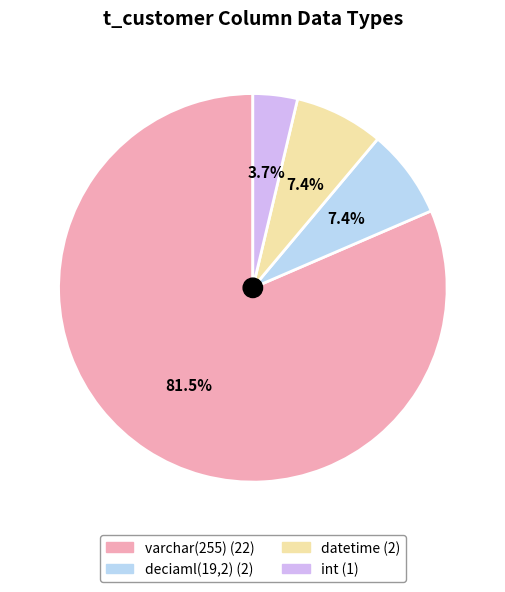

Is it true that int is 10% of the pie?

False